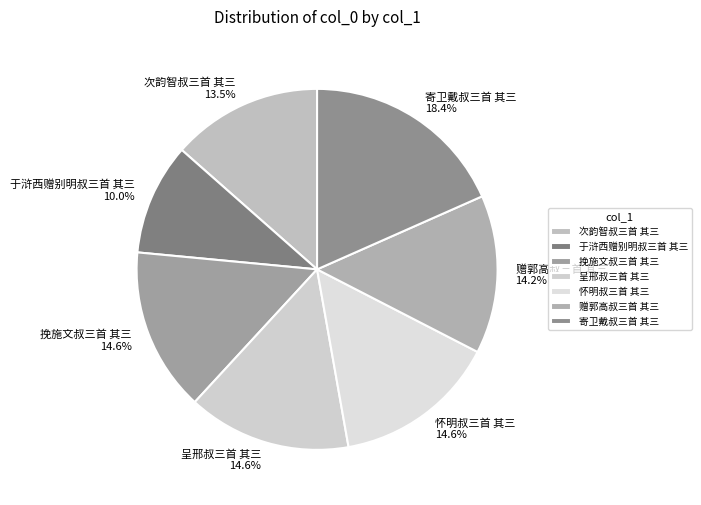

Approximately how many times larger is the value at 呈邢叔三首 其三 compared to 于浒西赠别明叔三首 其三?

1.5